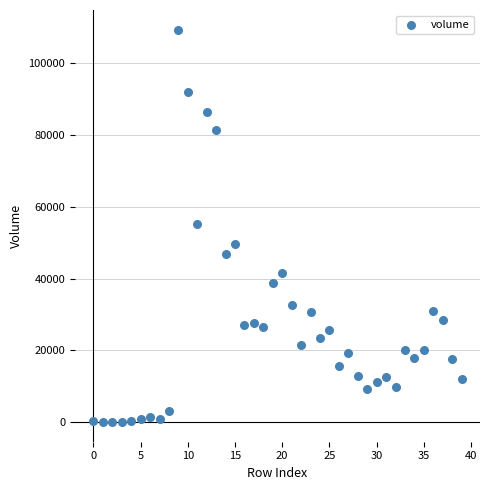

What is the range of Y values (max minus min)?

109314